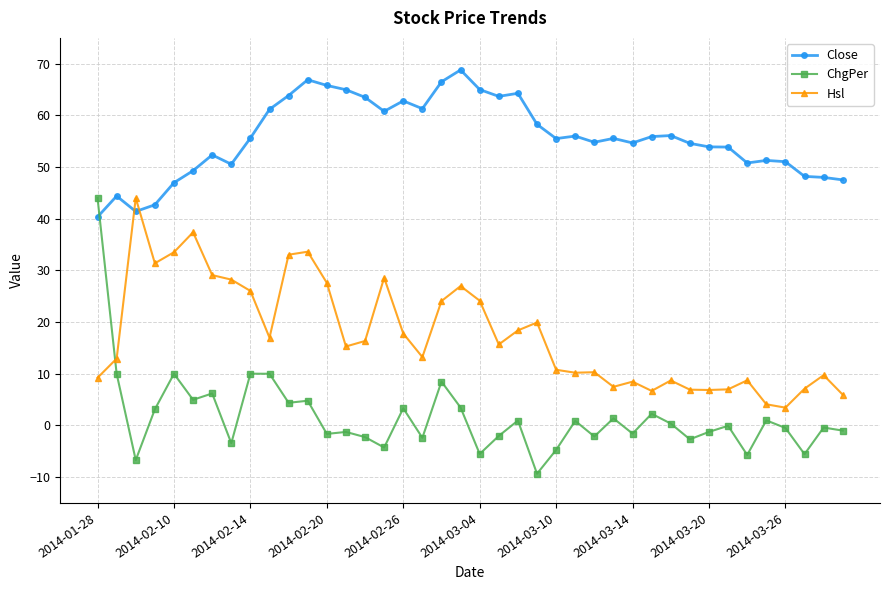

True or false: Close has more than 0 points higher than both neighbors.

True